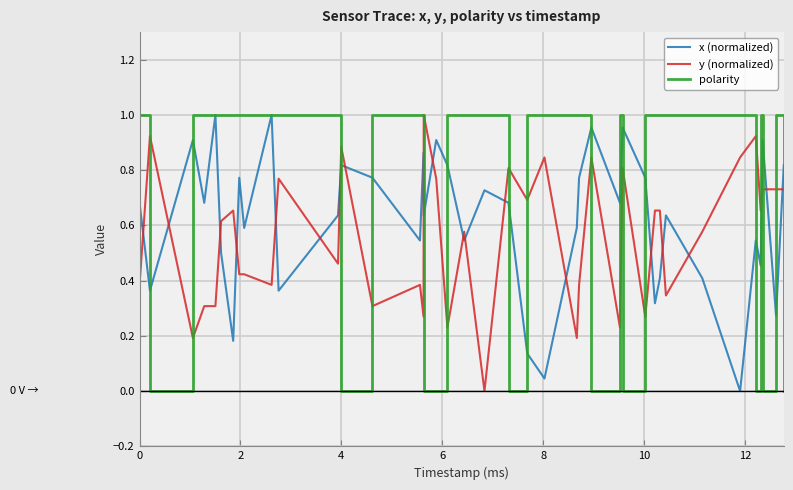

Which series ends up on top after the final intersection of x (normalized) and y (normalized)?

x (normalized)